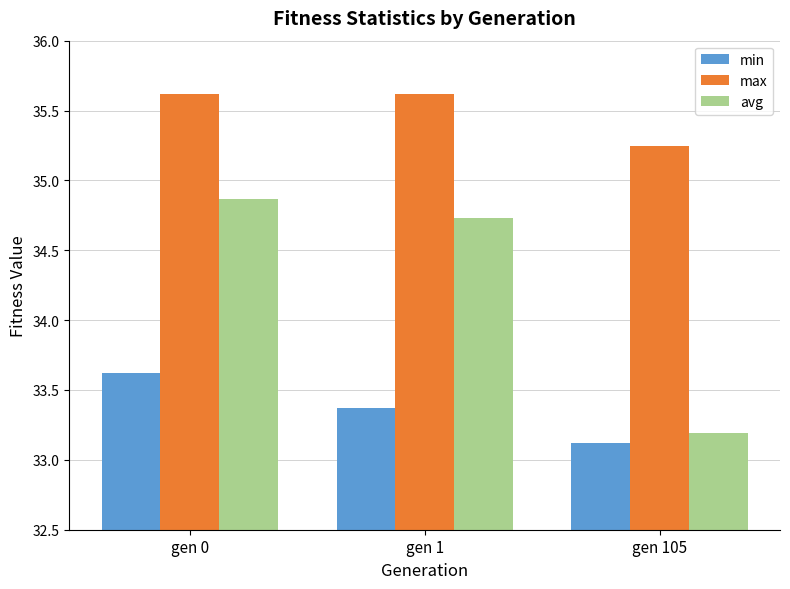

How many min values are between 33 and 34?

3